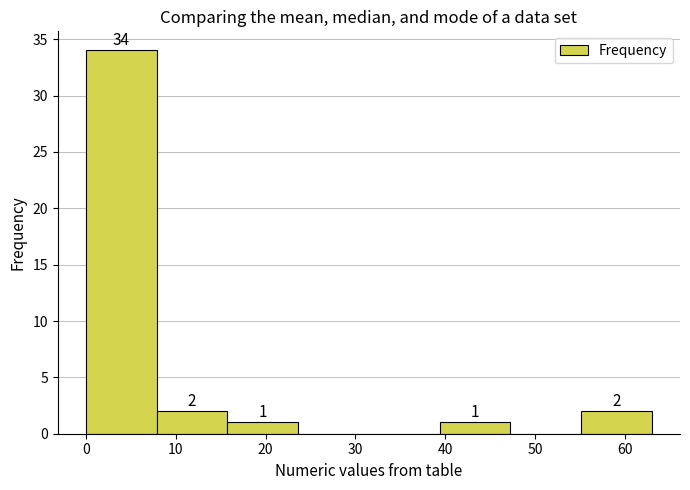

Over which range of the x-axis is the bar tallest?

0 to 8